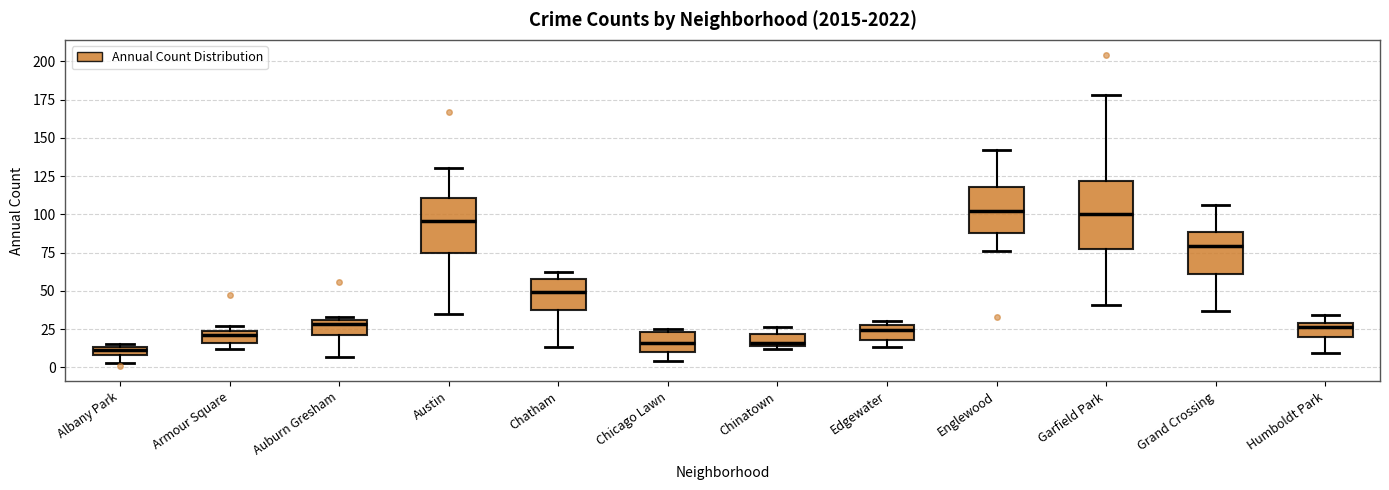

Which box has the lowest median line?

Albany Park